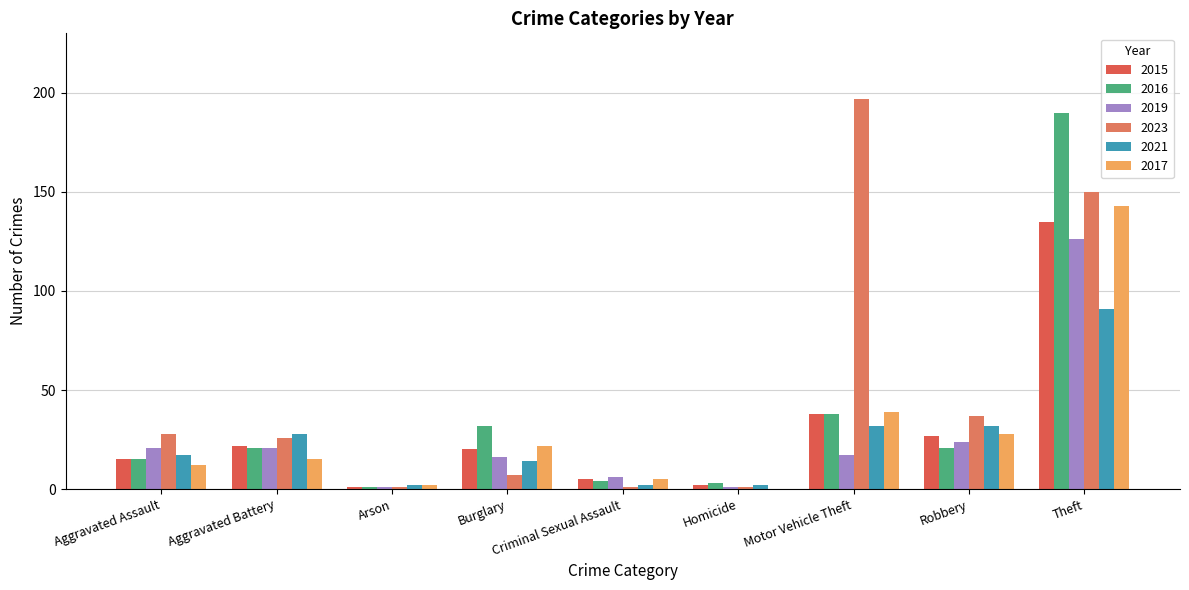

Count the number of data series in this chart.

6